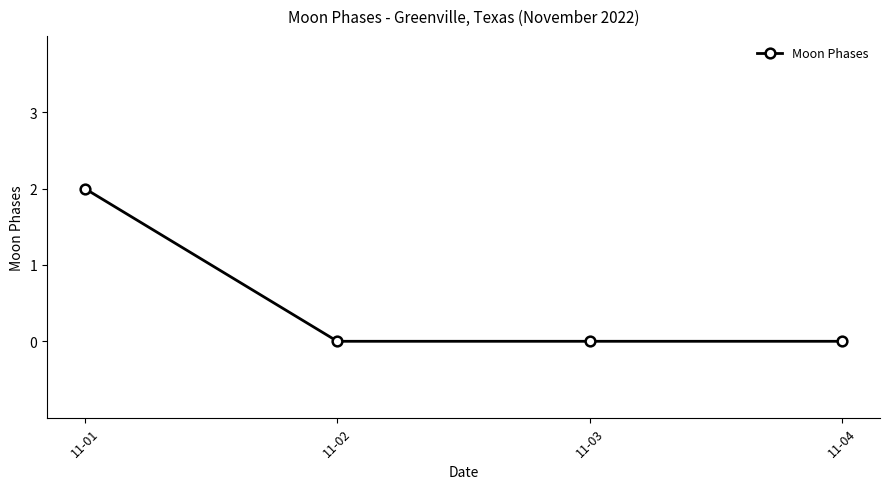

How many data points does each series have?

4